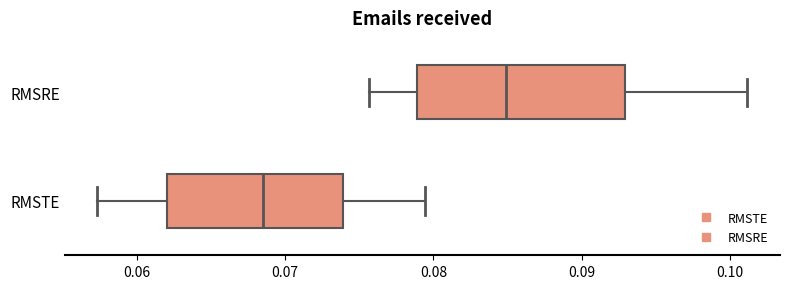

Which box is the widest, from its left edge to its right edge?

RMSRE